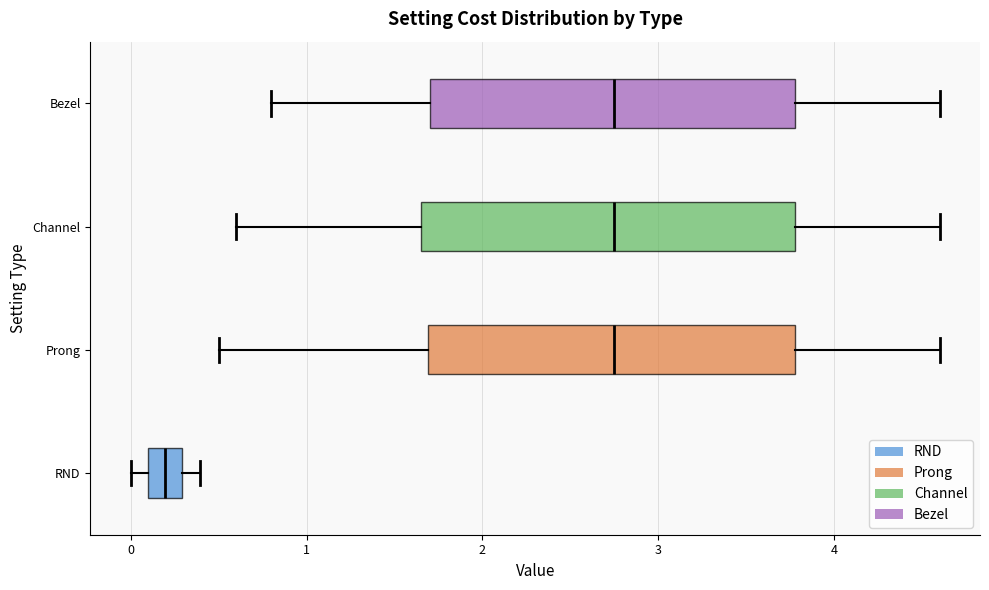

Reading bottom to top, read every box against the x-axis: the position of its median line, the range the box covers, and the ends of its whiskers. The values are not printed on the chart, so give them approximately, as read against the axis.

RND: median 0.2, box 0.1 to 0.3, whiskers 0.0 to 0.4
Prong: median 2.8, box 1.7 to 3.8, whiskers 0.5 to 4.6
Channel: median 2.8, box 1.7 to 3.8, whiskers 0.6 to 4.6
Bezel: median 2.8, box 1.7 to 3.8, whiskers 0.8 to 4.6